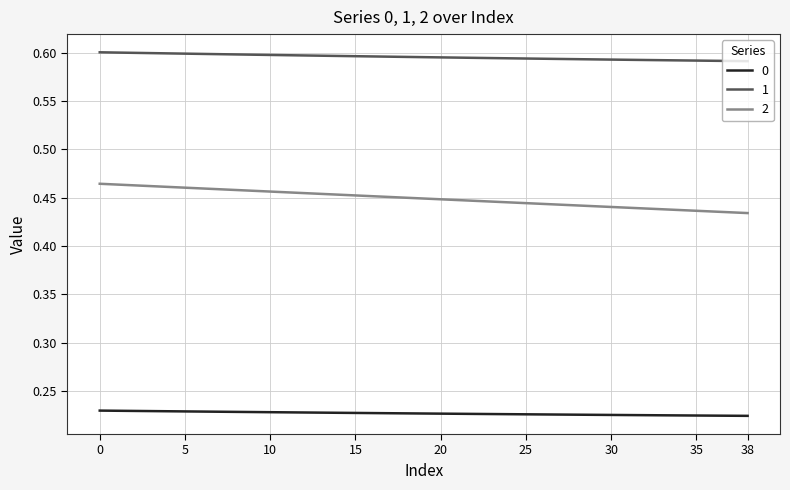

True or false: 0 and 1 cross at least once.

False